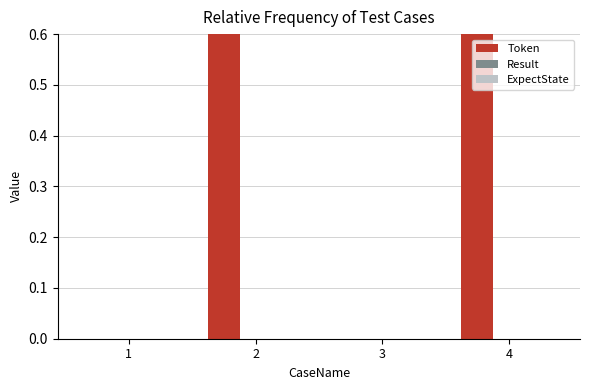

Is it true that Result equals 0 at 1?

True